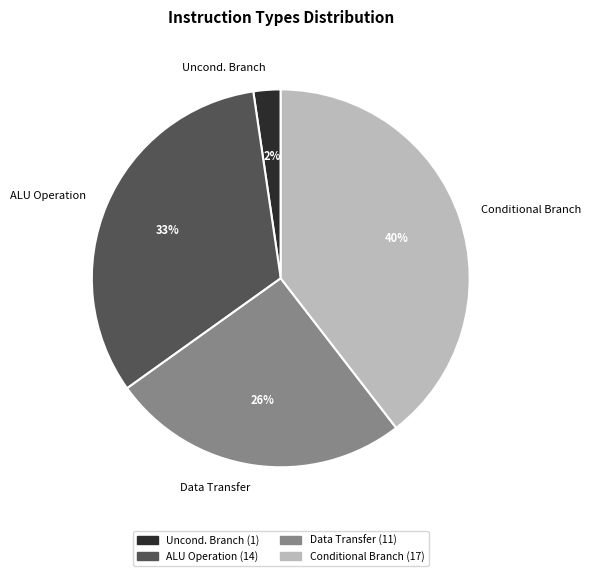

To the nearest percent, what is the difference between the ALU Operation and Conditional Branch slice percentages?

7%